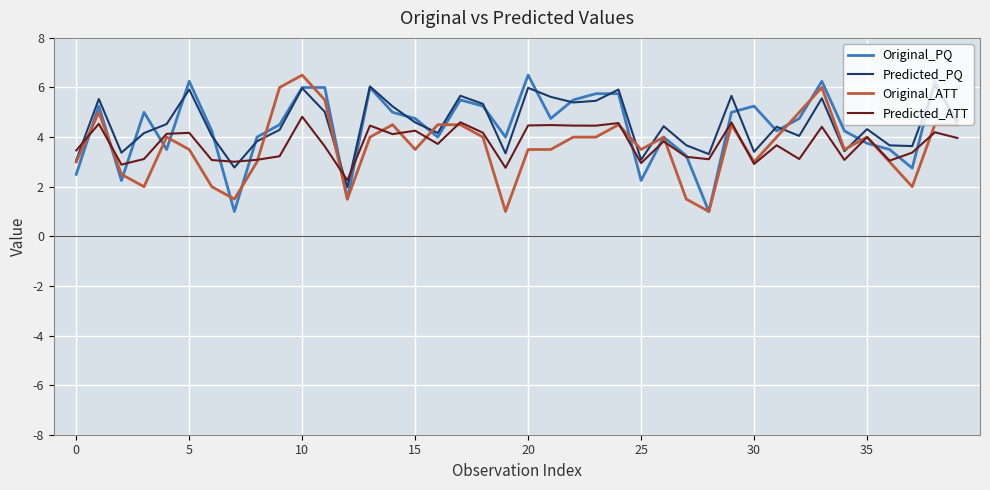

What is the sum of all Original_PQ values?

175.8